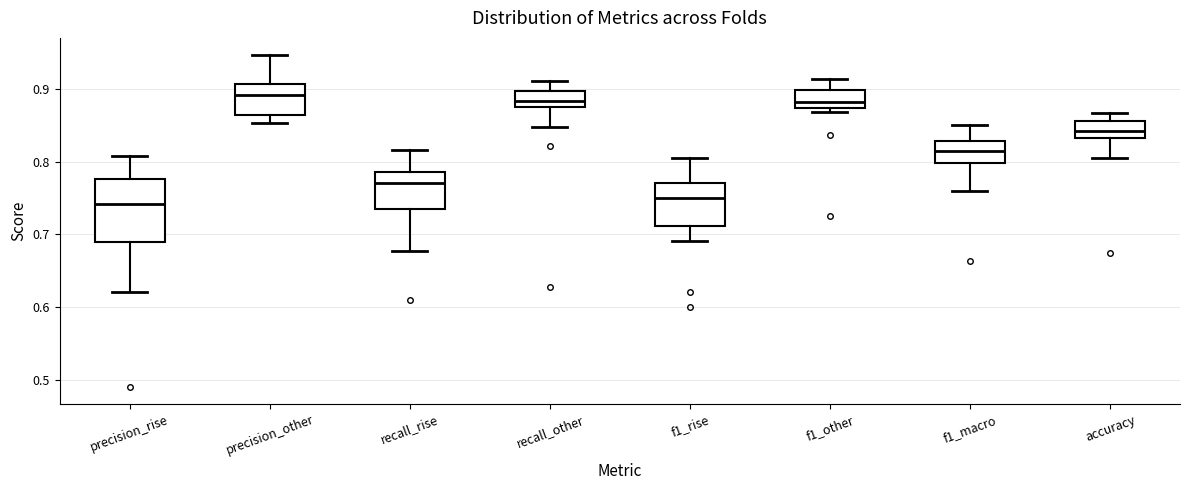

Reading left to right, transcribe this box plot: for each box, give where its median line is, the range the box spans, and where its two whiskers end, as read against the y-axis. The values are not printed on the chart, so give them approximately, as read against the axis.

precision_rise: median 0.74, box 0.69 to 0.78, whiskers 0.62 to 0.81
precision_other: median 0.89, box 0.86 to 0.91, whiskers 0.85 to 0.95
recall_rise: median 0.77, box 0.73 to 0.79, whiskers 0.68 to 0.82
recall_other: median 0.88 (inside the box), box 0.88 to 0.90, whiskers 0.85 to 0.91
f1_rise: median 0.75, box 0.71 to 0.77, whiskers 0.69 to 0.80
f1_other: median 0.88, box 0.87 to 0.90, whiskers 0.87 (just below the box's lower edge) to 0.91
f1_macro: median 0.82, box 0.80 to 0.83, whiskers 0.76 to 0.85
accuracy: median 0.84, box 0.83 to 0.86, whiskers 0.81 to 0.87